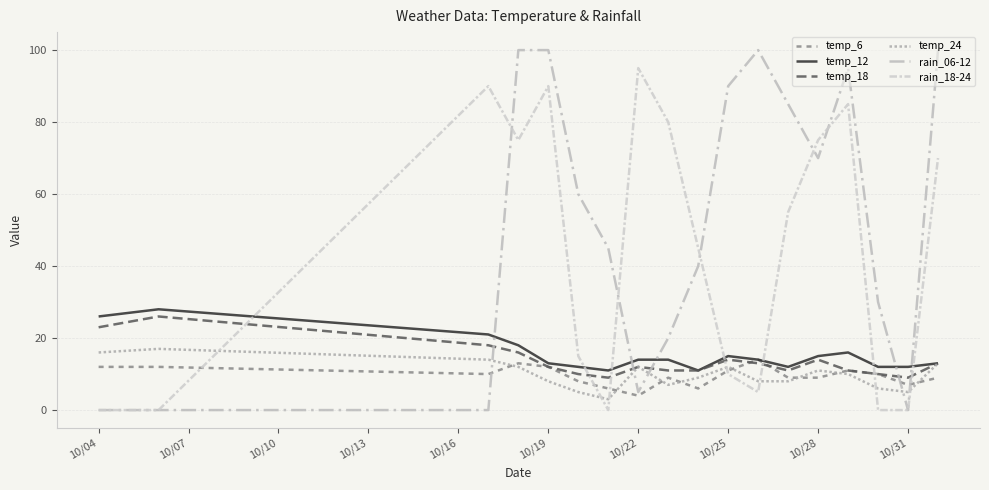

How many lines are shown in the chart?

6